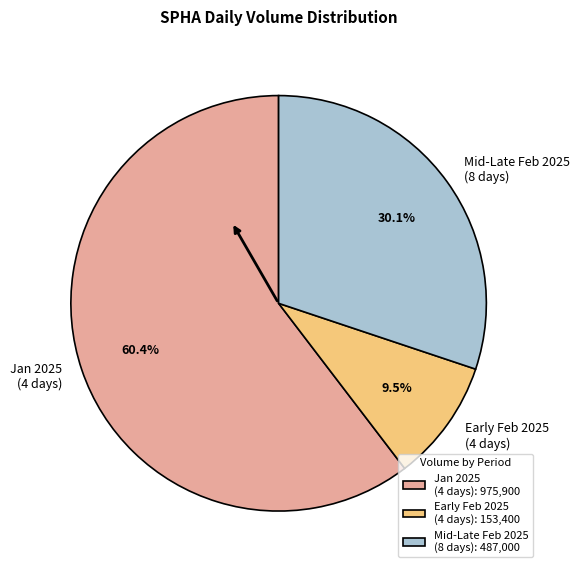

Does Early Feb 2025 (4 days) account for over 50% of the chart?

No